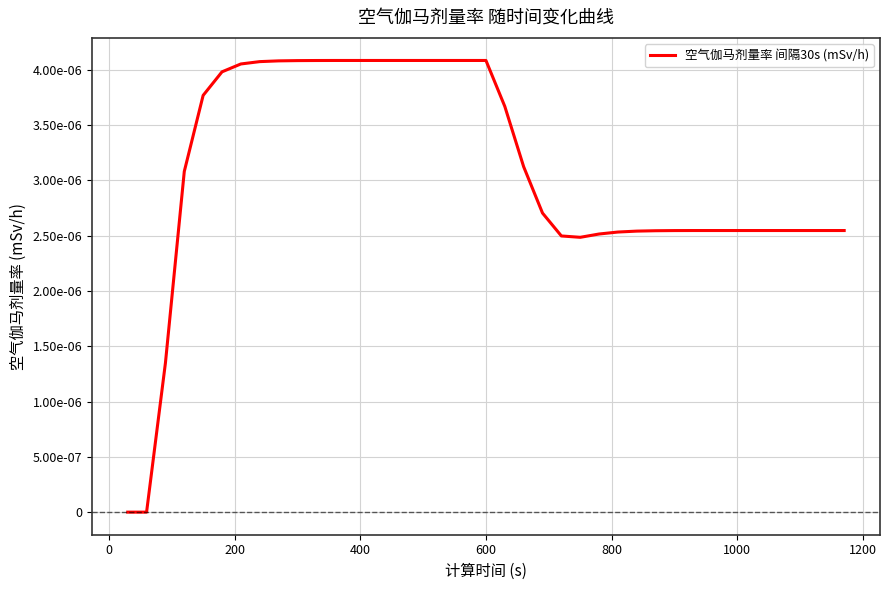

True or false: there are more than 2 points higher than both neighbors.

False